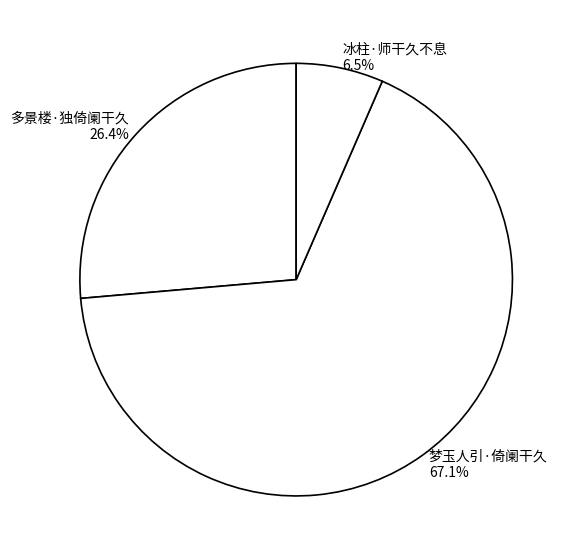

How many segments does this pie chart have?

3